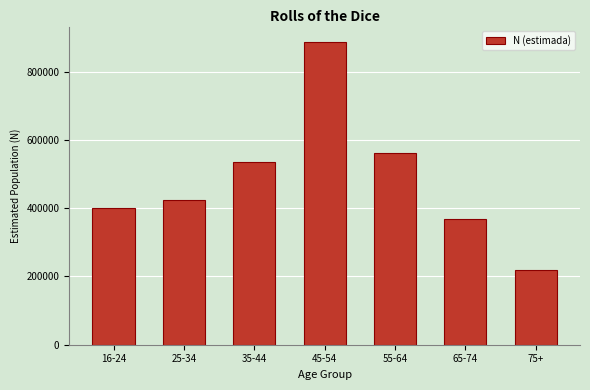

Reading left to right, what are all the values shown in this chart?

399987	423547	535369	887786	561234	368015	218666